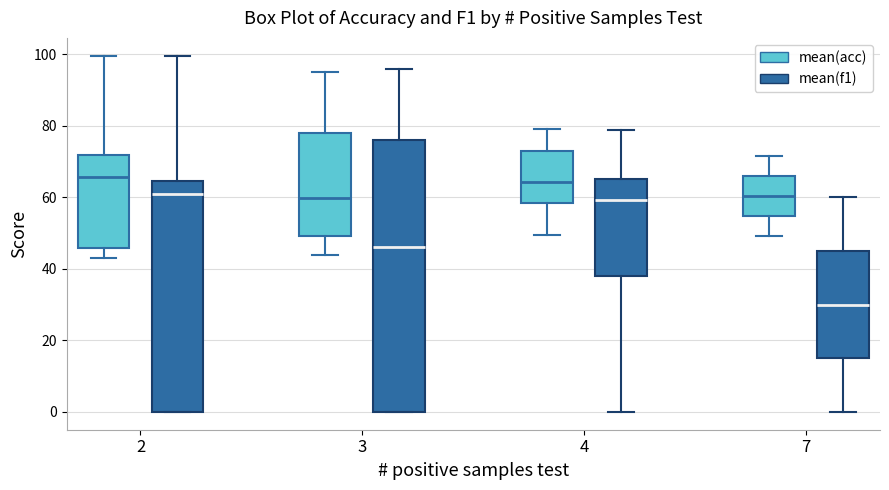

Where is the lower edge of the box for 7 (mean(f1)) on the y-axis? The values are not printed on the chart, so give them approximately, as read against the axis.

16